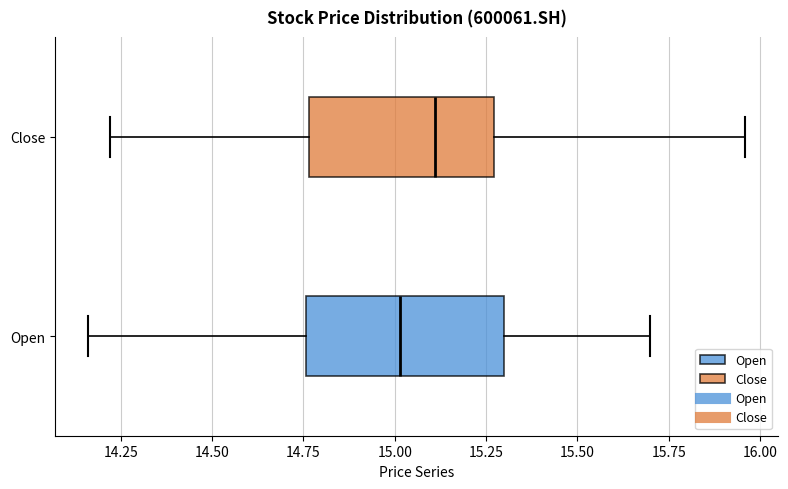

Reading bottom to top, read every box against the x-axis: the position of its median line, the range the box covers, and the ends of its whiskers. The values are not printed on the chart, so give them approximately, as read against the axis.

Open: median 15.00, box 14.75 to 15.30, whiskers 14.15 to 15.70
Close: median 15.10, box 14.75 to 15.25, whiskers 14.20 to 15.95